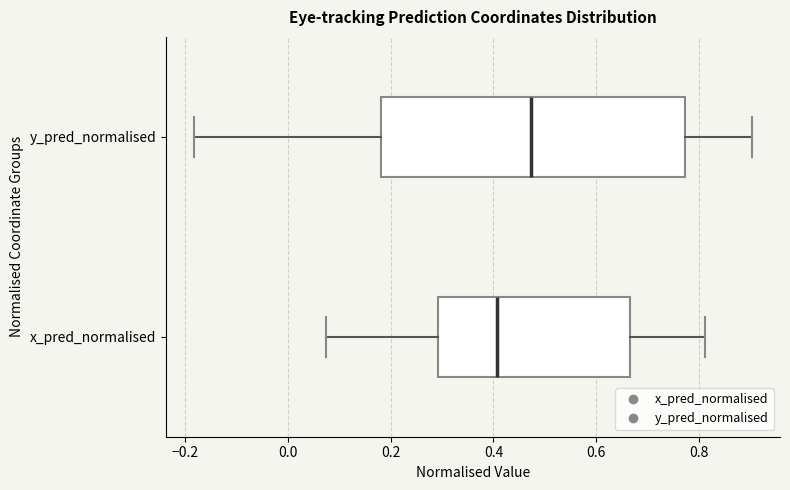

Which box has the furthest to the left median line?

x_pred_normalised